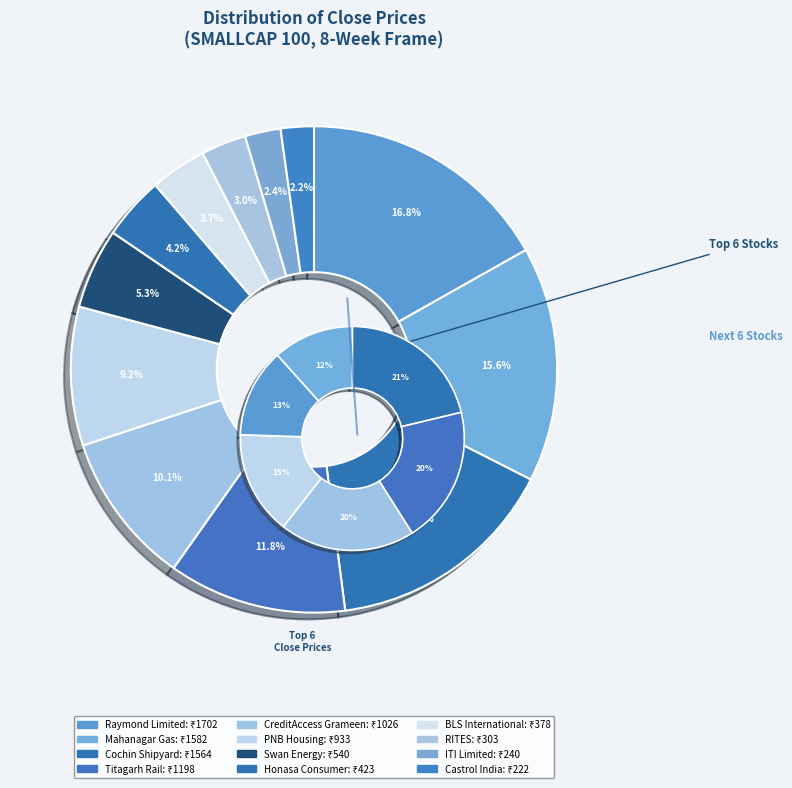

To the nearest percent, what is the combined percentage of Mahanagar Gas and BLS International?

19%